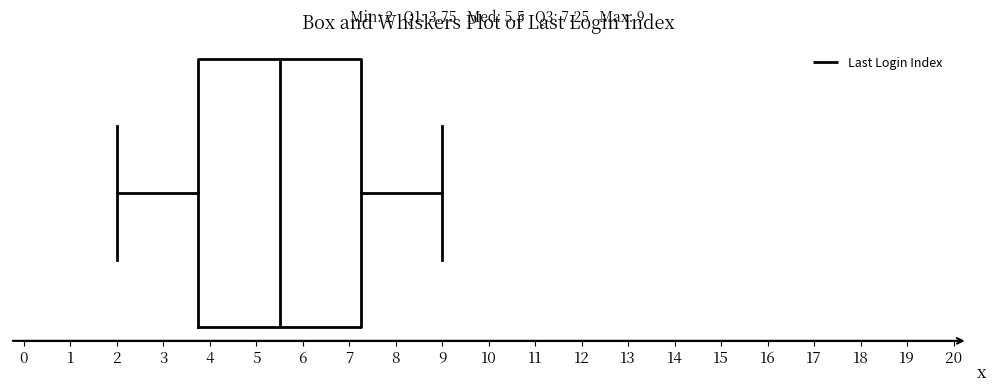

Transcribe this box plot: give where the median line is, the range the box spans, and where the two whiskers end, as read against the x-axis. The values are not printed on the chart, so give them approximately, as read against the axis.

median 5.5, box 3.8 to 7.3, whiskers 2.0 to 9.0